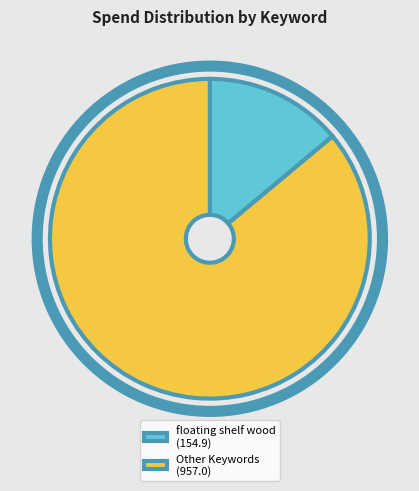

Rank the categories by value from highest to lowest.

Other Keywords (957.0), floating shelf wood (154.9)